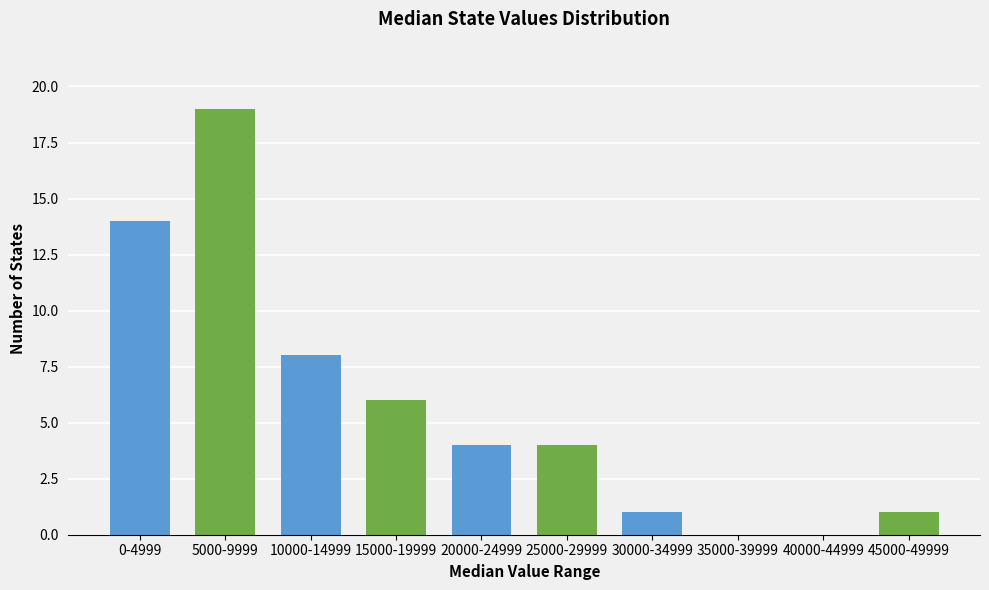

Reading left to right, extract all data points from this chart.

0-4999=14	5000-9999=19	10000-14999=8	15000-19999=6	20000-24999=4	25000-29999=4	30000-34999=1	35000-39999=0	40000-44999=0	45000-49999=1